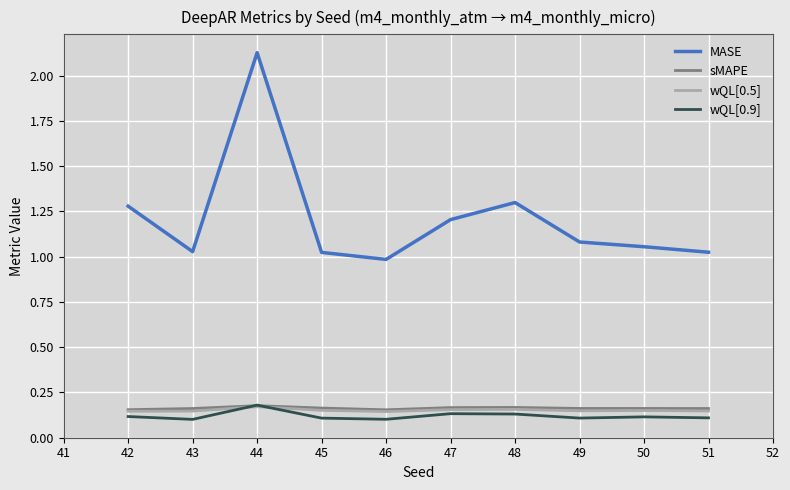

What is the approximate value of MASE at 47?

1.2